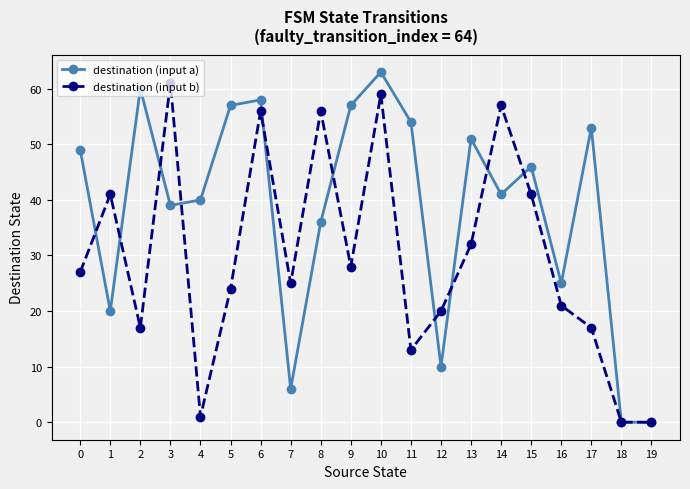

How many lines are shown in the chart?

2